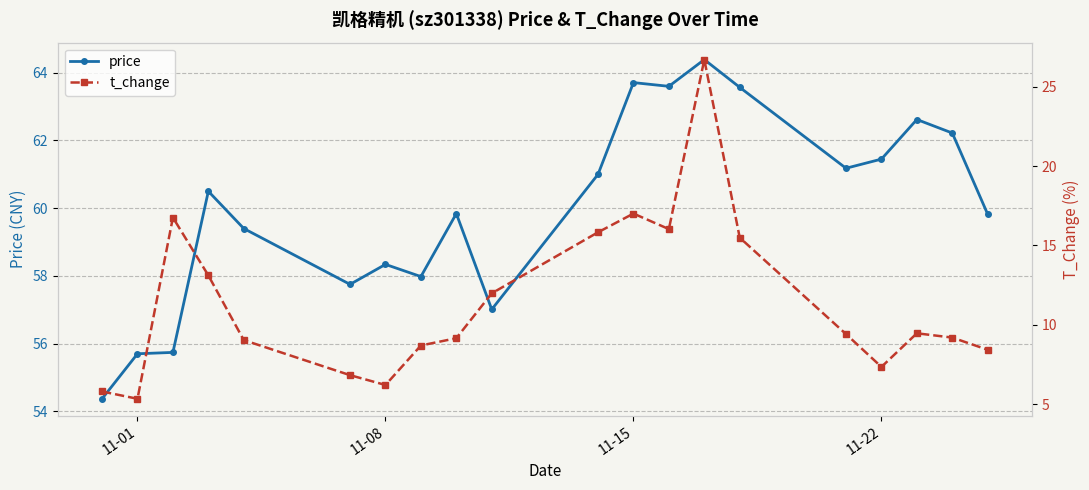

Which series has the widest spread of values?

t_change